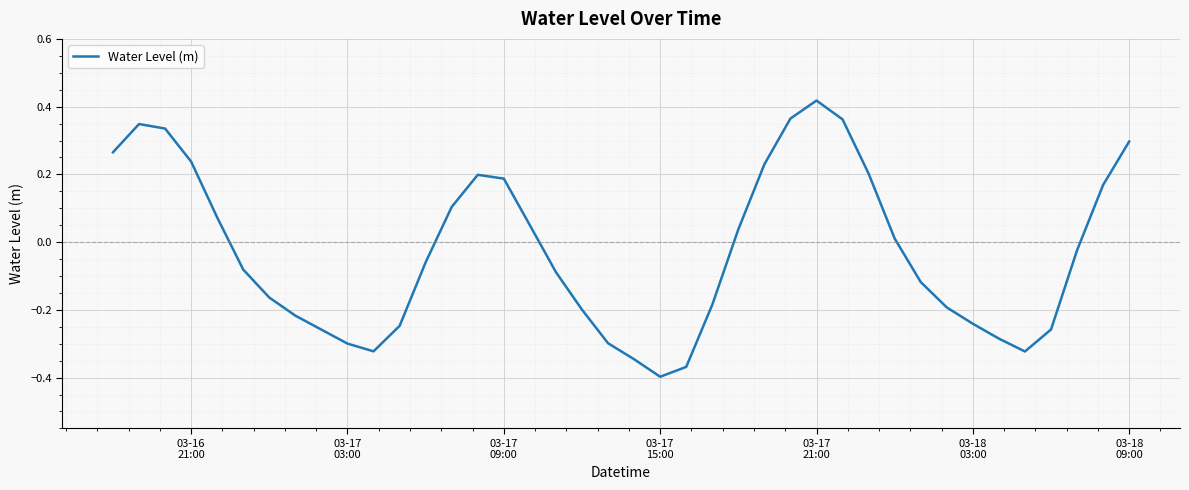

What is the difference between the maximum and second lowest values?

0.8